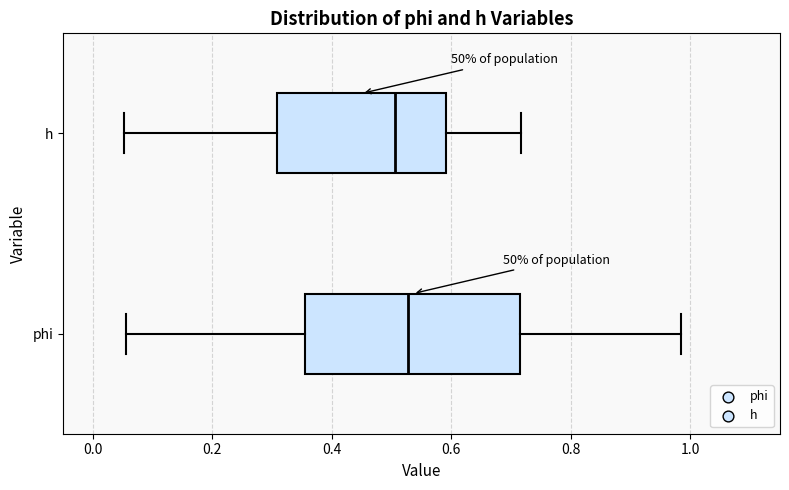

Where does the right whisker of the box for h end on the x-axis? The values are not printed on the chart, so give them approximately, as read against the axis.

0.72